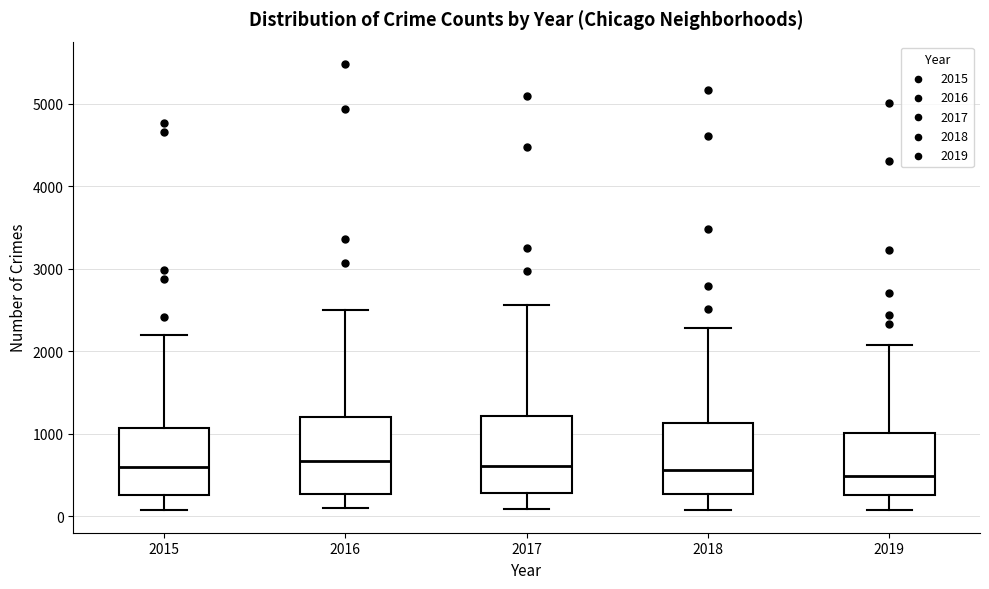

Where does the lower whisker of the box at x = 2016 end on the y-axis? The values are not printed on the chart, so give them approximately, as read against the axis.

100